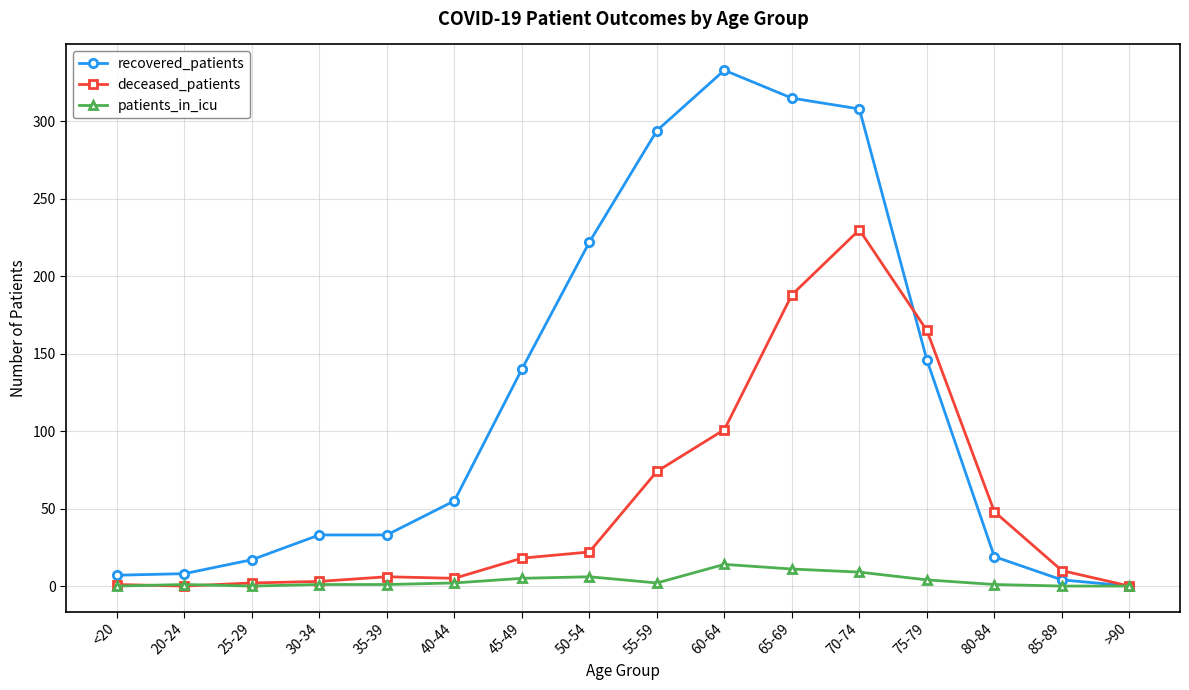

The deceased_patients series shows 74 at 55-59. True or false?

True